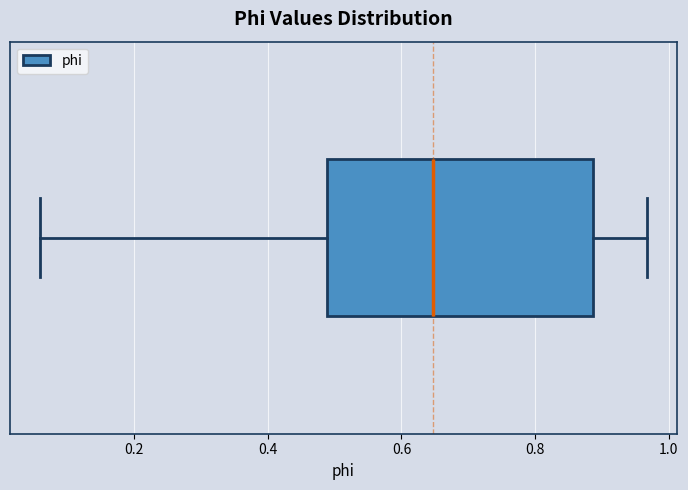

Where does the median line of the box sit on the x-axis? The values are not printed on the chart, so give them approximately, as read against the axis.

0.64